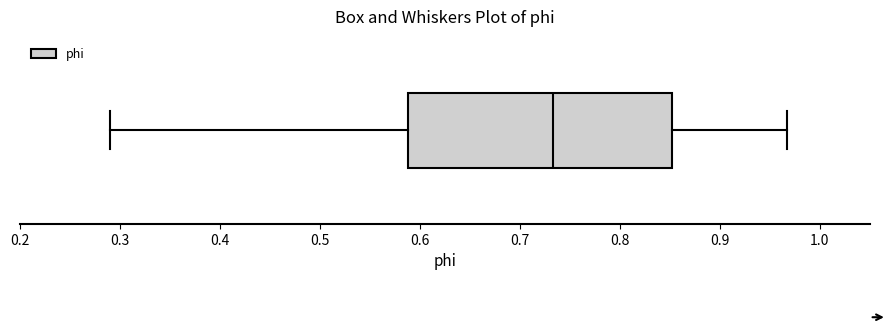

Read this box plot against the x-axis: the position of the median line, the range covered by the box, and the ends of both whiskers. The values are not printed on the chart, so give them approximately, as read against the axis.

median 0.73, box 0.59 to 0.85, whiskers 0.29 to 0.97